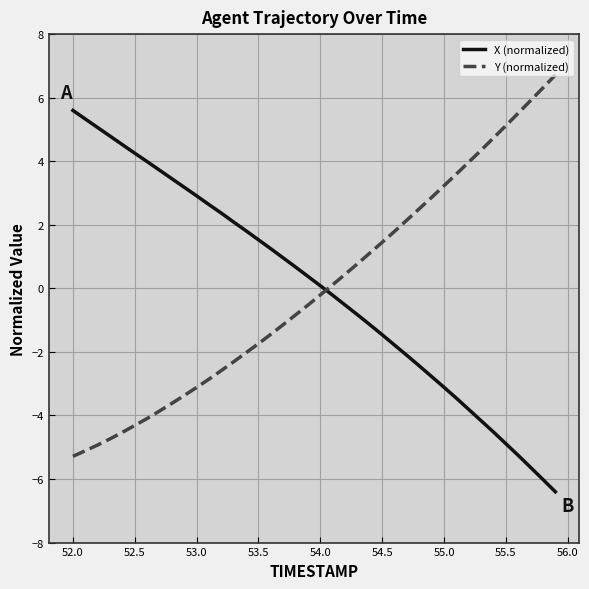

How many series are shown in this chart?

2